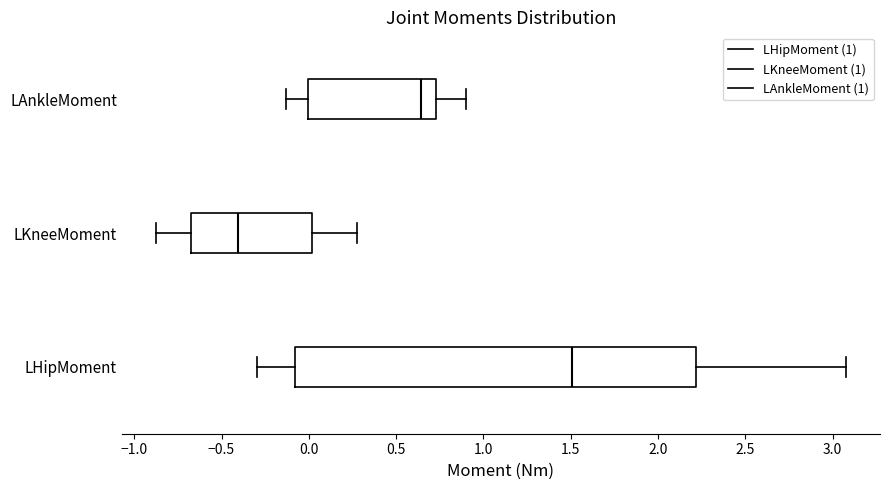

Reading bottom to top, transcribe this box plot: for each box, give where its median line is, the range the box spans, and where its two whiskers end, as read against the x-axis. The values are not printed on the chart, so give them approximately, as read against the axis.

LHipMoment: median 1.50, box -0.10 to 2.20, whiskers -0.30 to 3.05
LKneeMoment: median -0.40, box -0.70 to 0.00, whiskers -0.85 to 0.30
LAnkleMoment: median 0.65, box 0.00 to 0.75, whiskers -0.15 to 0.90